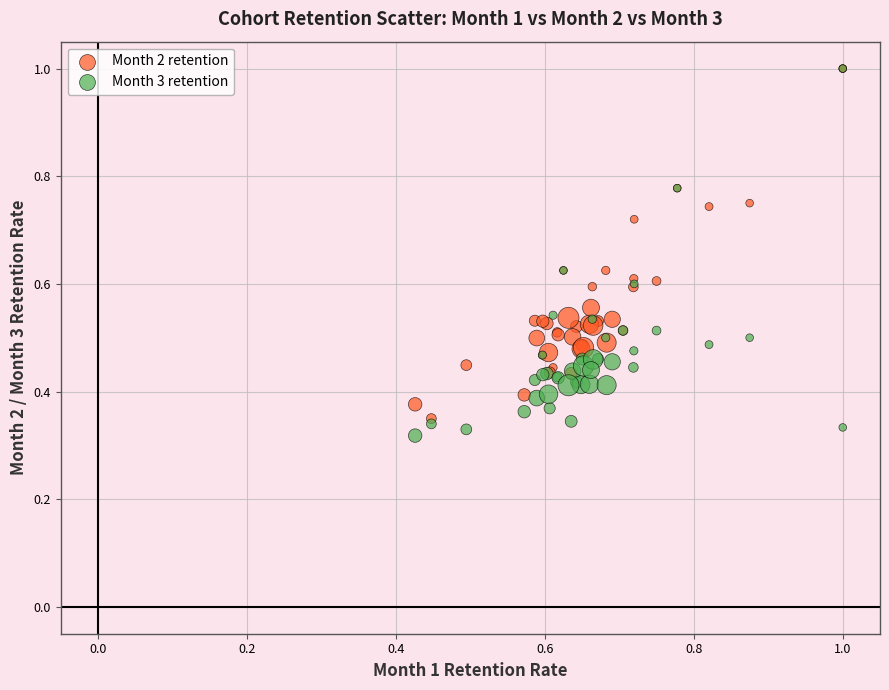

What are all the series names shown in the legend?

Month 2 retention, Month 3 retention